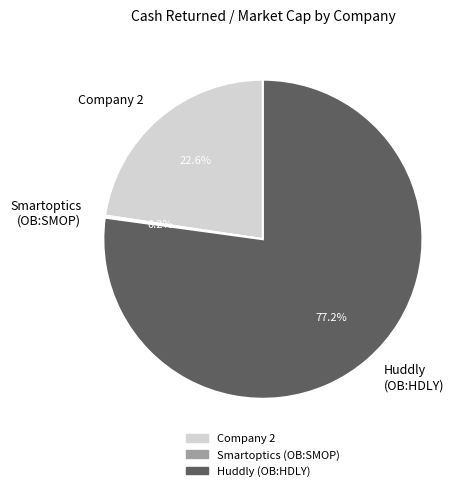

Which slice is the largest?

Huddly (OB:HDLY)